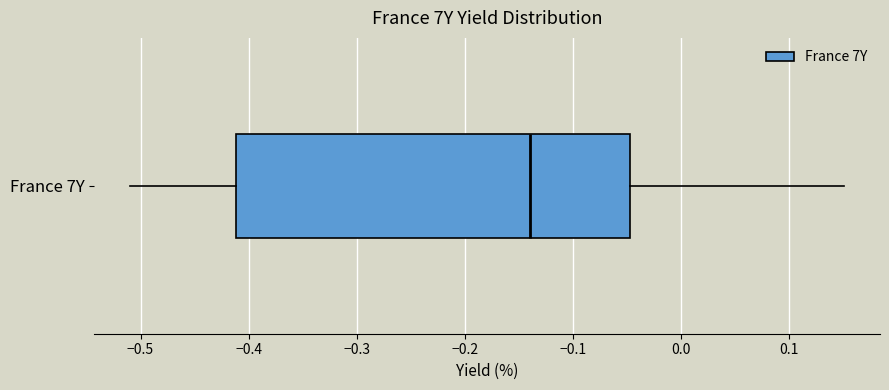

Transcribe this box plot: give where the median line is, the range the box spans, and where the two whiskers end, as read against the x-axis. The values are not printed on the chart, so give them approximately, as read against the axis.

median -0.14, box -0.41 to -0.05, whiskers -0.51 to 0.15